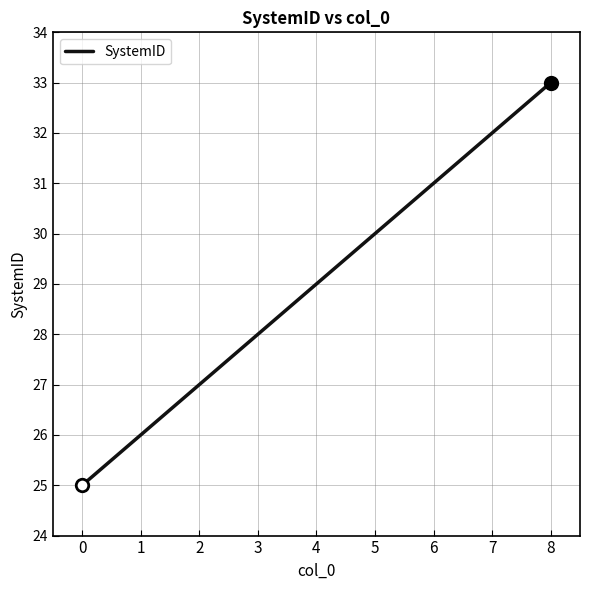

Read the value at 0.

25